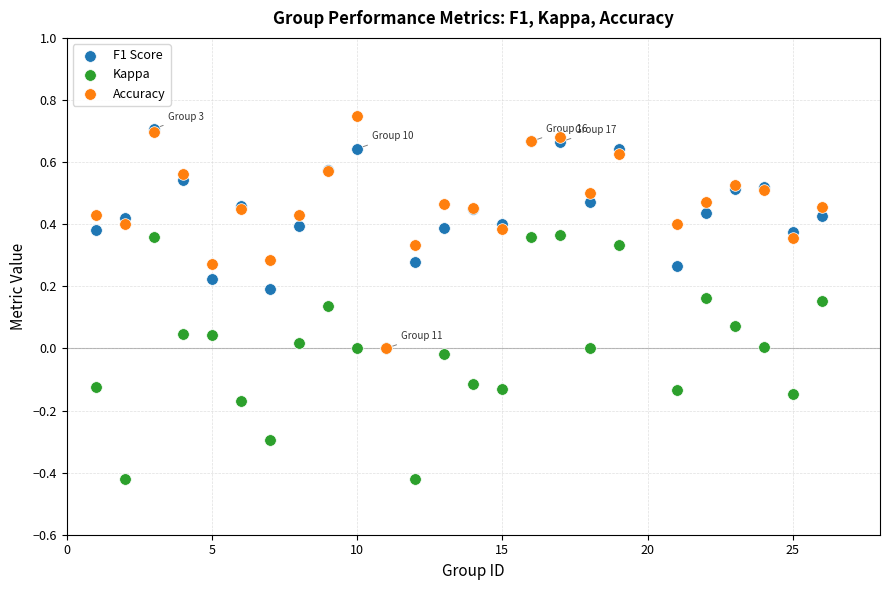

Which series reaches the minimum Y coordinate?

Kappa